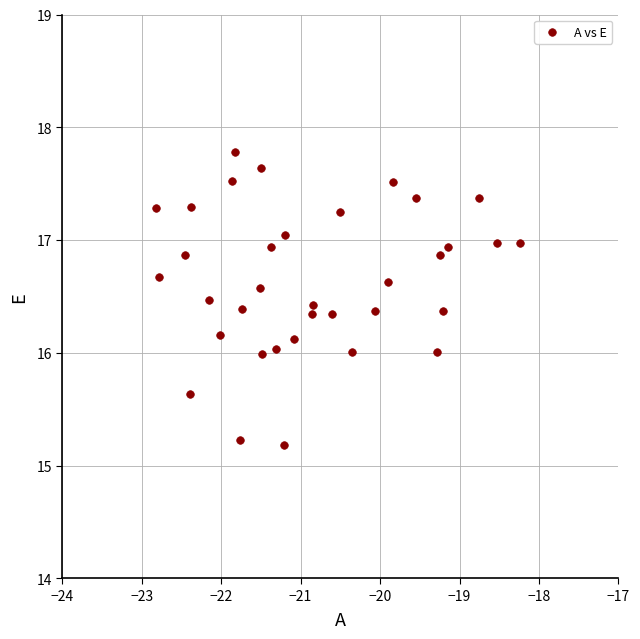

What is the range of X values (max minus min)?

4.6